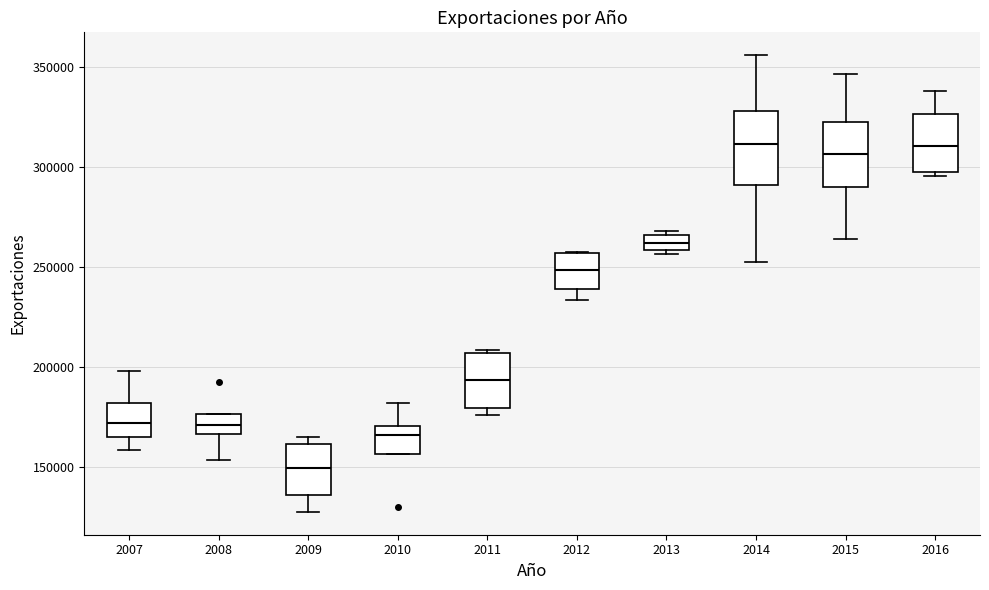

Where does the median line of the box at x = 2012 sit on the y-axis? The values are not printed on the chart, so give them approximately, as read against the axis.

250000